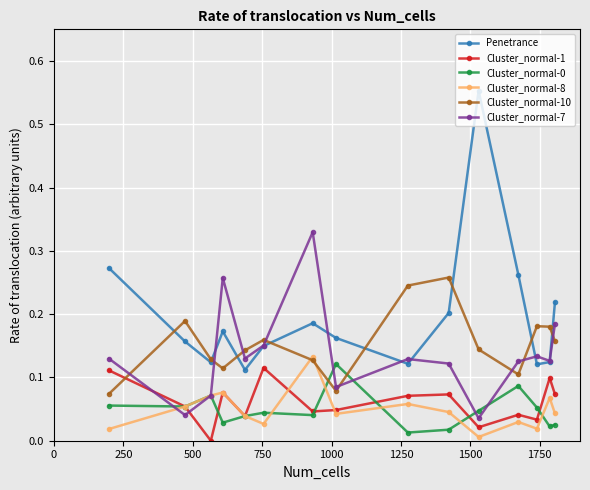

Which series has the largest total across all categories?

Penetrance